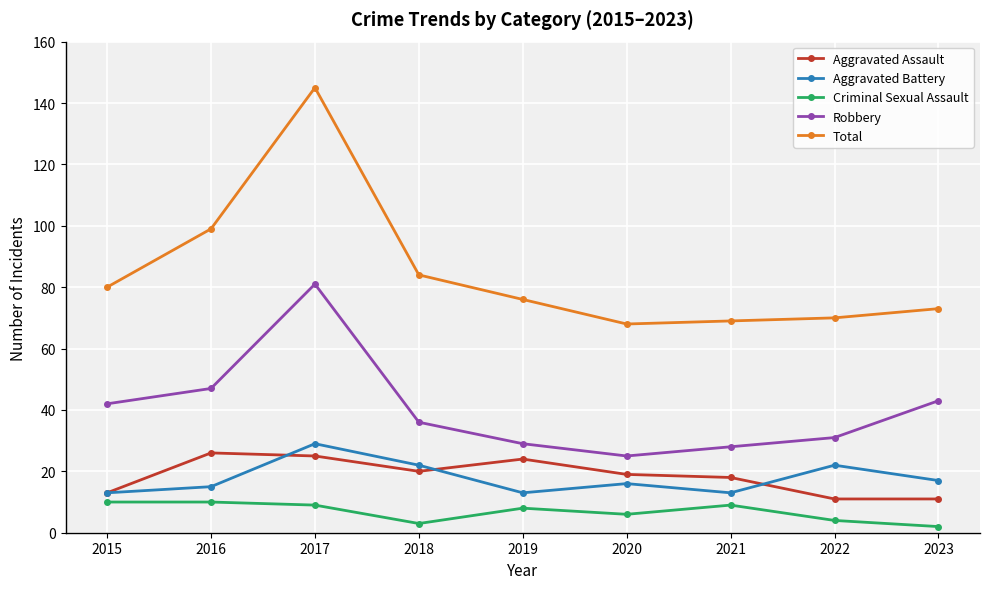

Count the Criminal Sexual Assault values in the range 4 to 9.

5